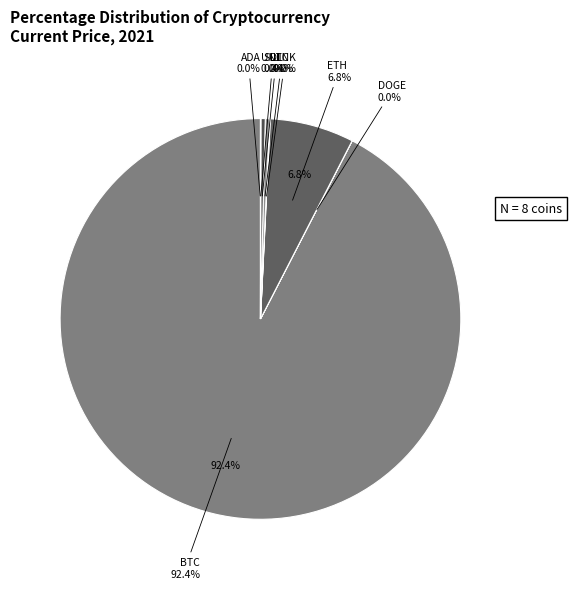

Rank the categories by value from lowest to highest.

DOGE, ADA, UNI, LINK, SOL, LTC, ETH, BTC